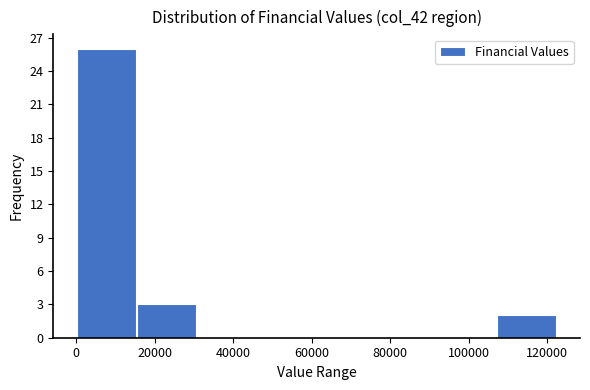

Reading left to right, list every bar in this chart as the range it spans on the x-axis followed by its height. Neither the bar edges nor the heights are printed on the chart, so give them approximately, as read against the axes.

0 to 16000: 26
16000 to 30000: 3
30000 to 46000: 0
46000 to 62000: 0
62000 to 76000: 0
76000 to 92000: 0
92000 to 108000: 0
108000 to 122000: 2